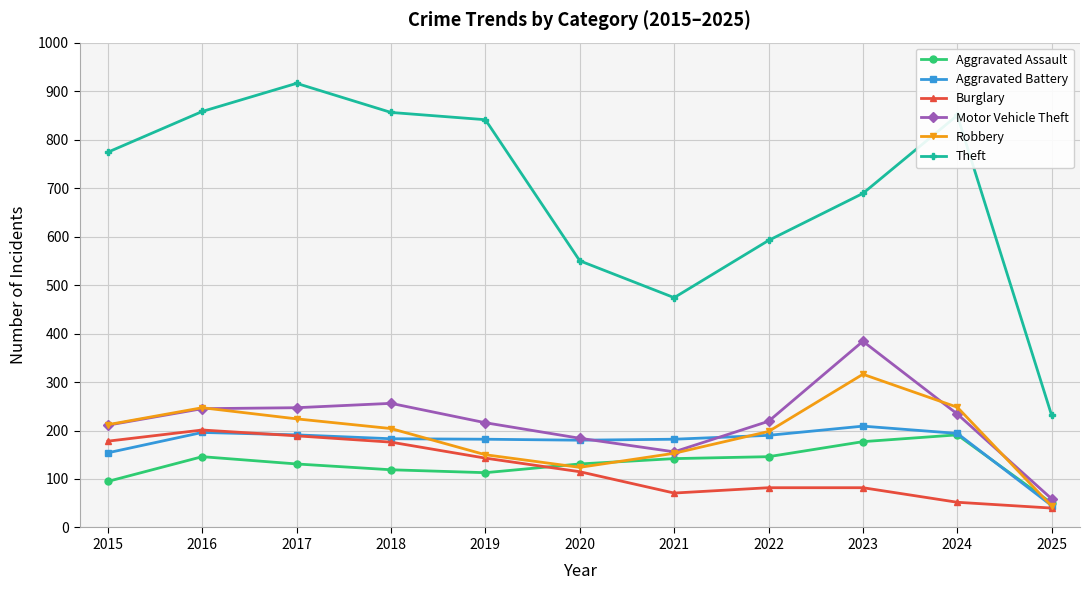

What is the maximum value shown in the chart?

916